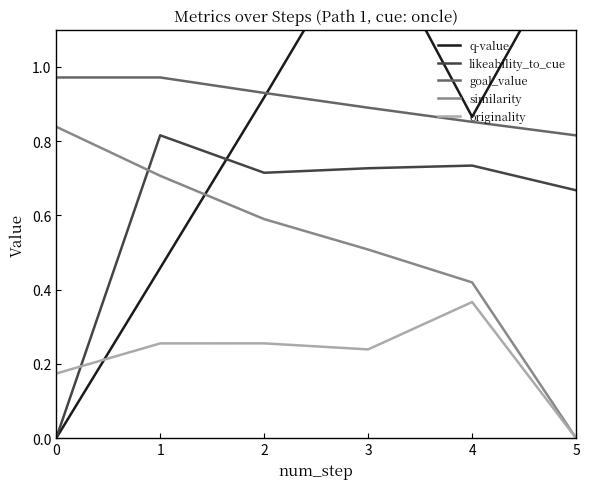

What is the difference between the likeability_to_cue values at 5 and 1?

0.1